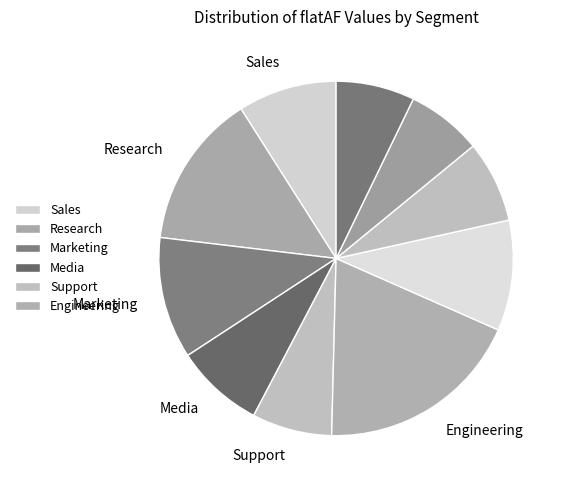

How many segments does this pie chart have?

10